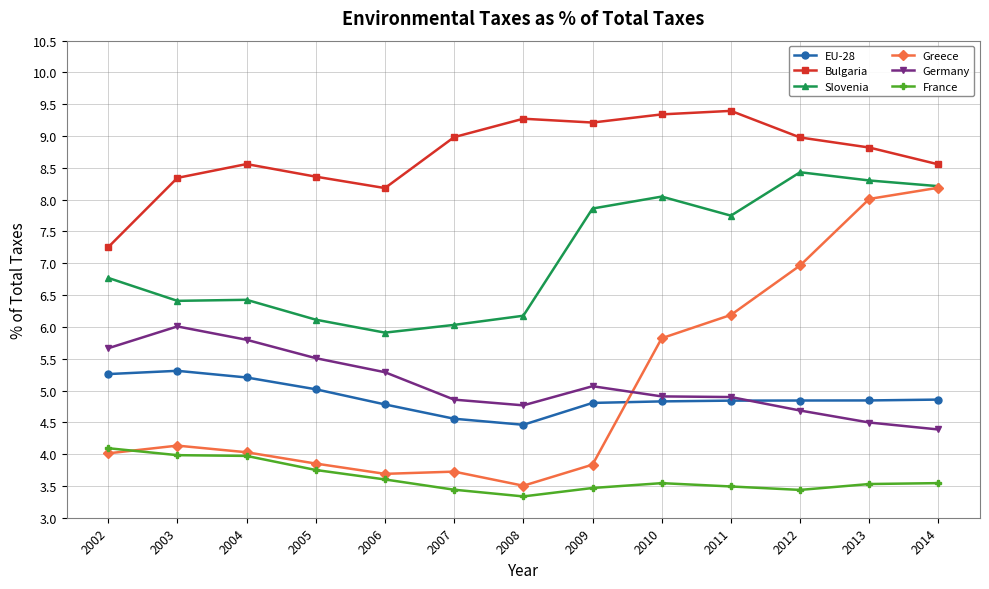

Which series has the largest total across all categories?

Bulgaria